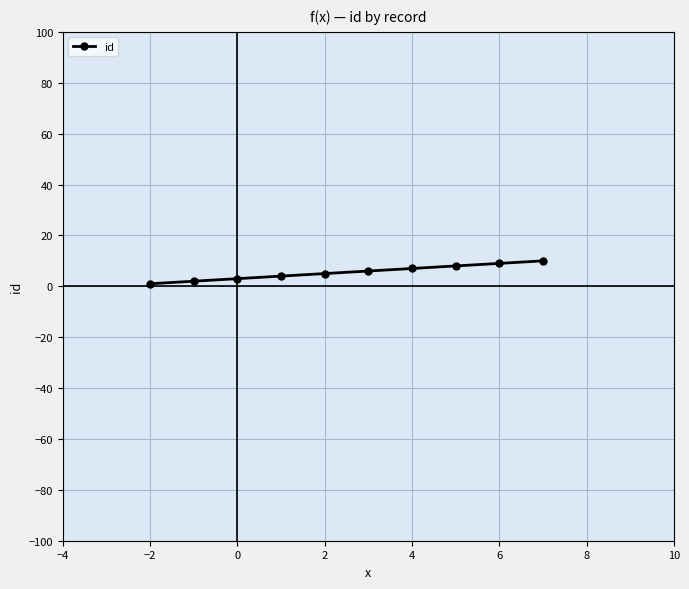

What is the difference between the maximum and minimum values?

9